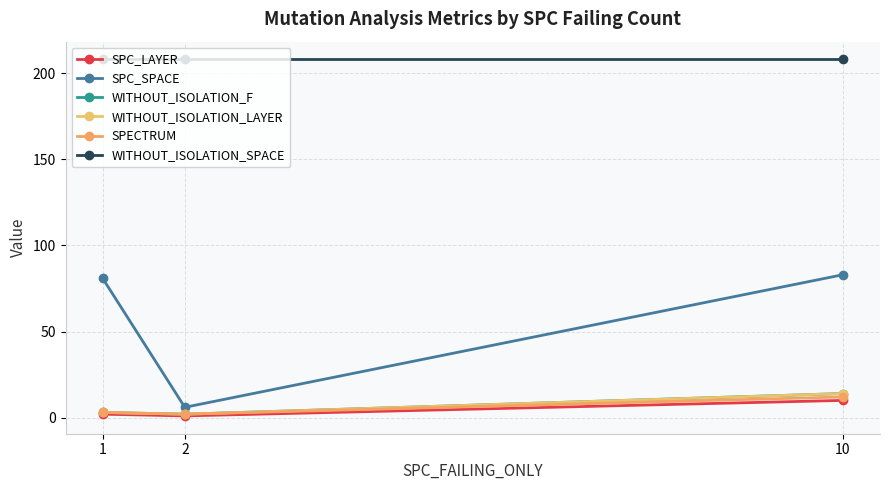

Which has a higher value, 2 or 10?

10